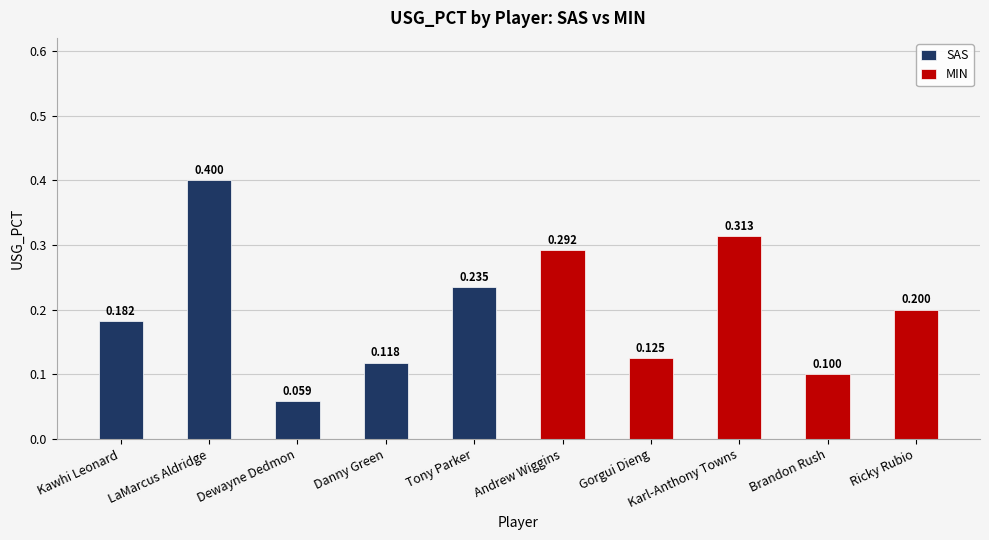

The SAS series shows 0.1 at Dewayne Dedmon. True or false?

True